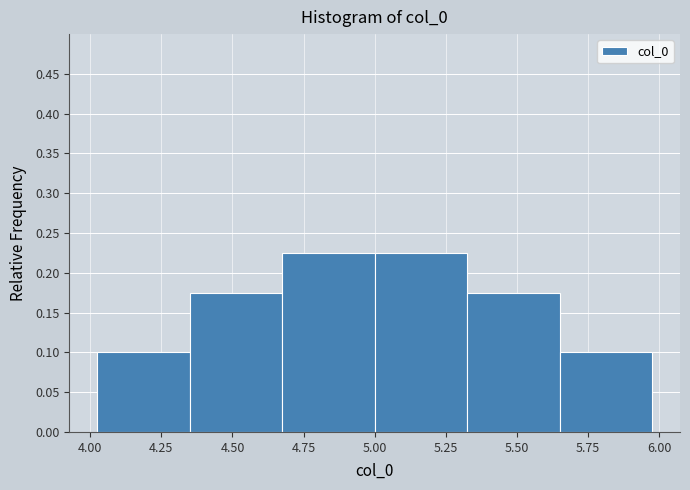

Reading left to right, list every bar in this chart as the range it spans on the x-axis followed by its height. Neither the bar edges nor the heights are printed on the chart, so give them approximately, as read against the axes.

4.00 to 4.35: 0.100
4.35 to 4.65: 0.175
4.65 to 5.00: 0.225
5.00 to 5.35: 0.225
5.35 to 5.65: 0.175
5.65 to 6.00: 0.100